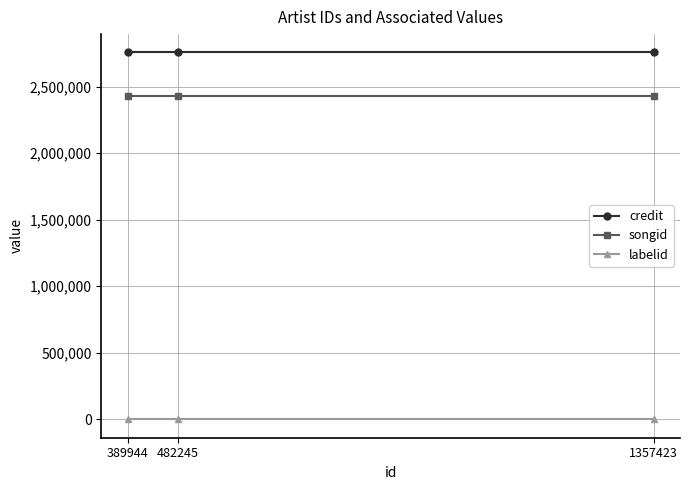

What is the lowest value of the labelid series?

-1